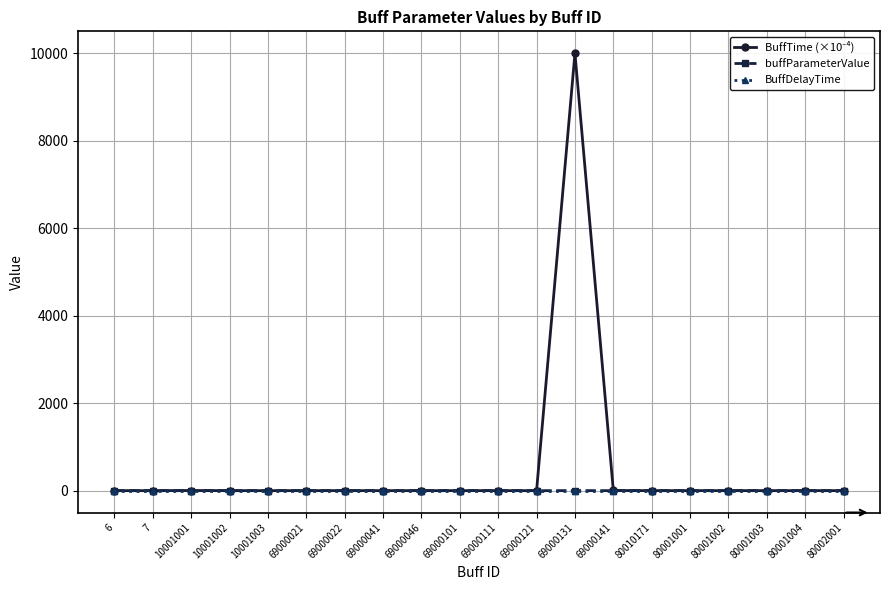

At which category is the sum across all series the highest?

69000131